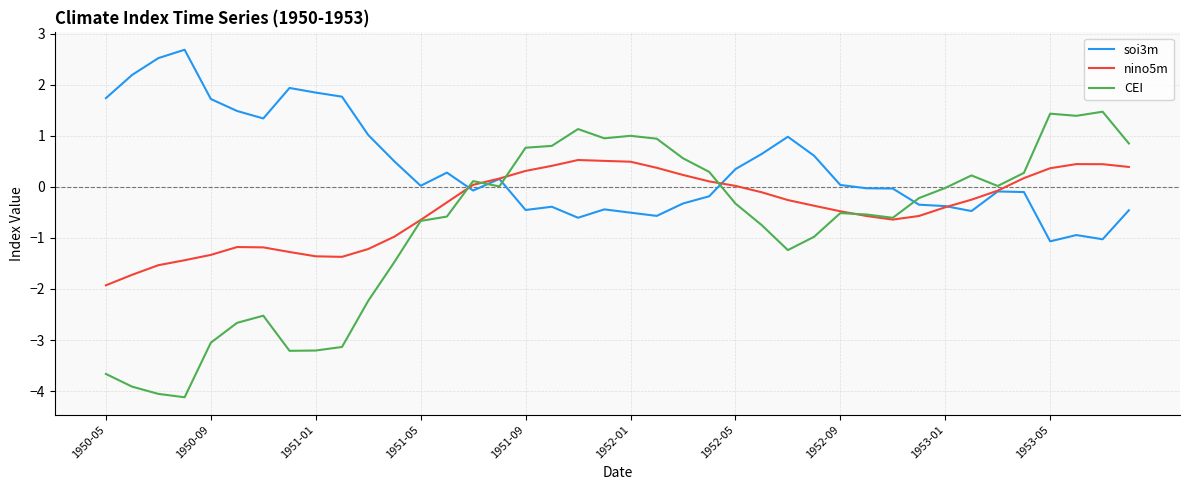

List the series in order of their peak value, highest first.

soi3m, CEI, nino5m